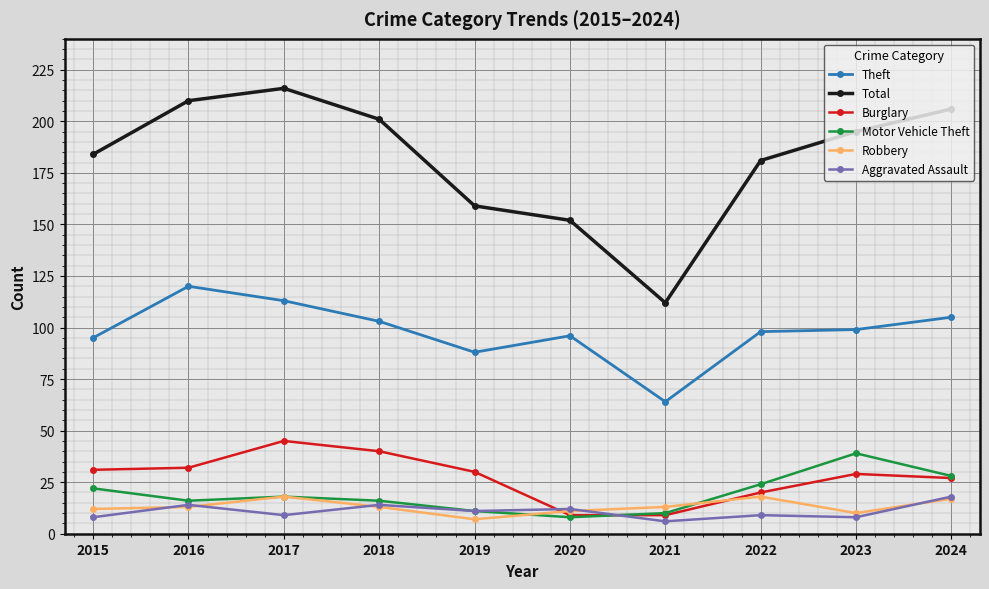

At which category does the chart reach its peak across all series?

2017